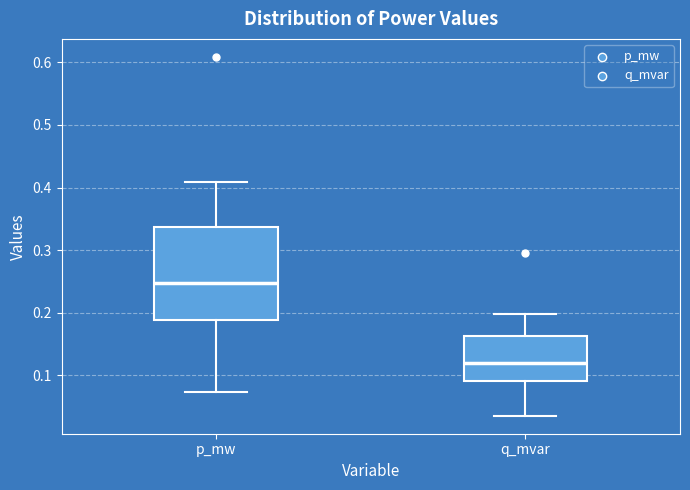

Where does the median line of the box for q_mvar sit on the y-axis? The values are not printed on the chart, so give them approximately, as read against the axis.

0.12